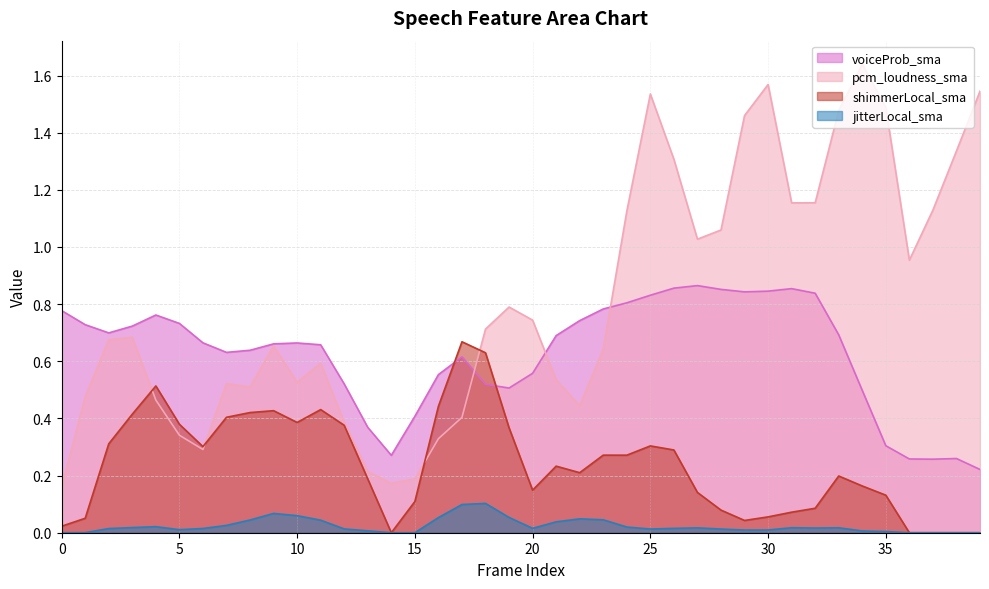

Where is shimmerLocal_sma nearest to the value 0?

14